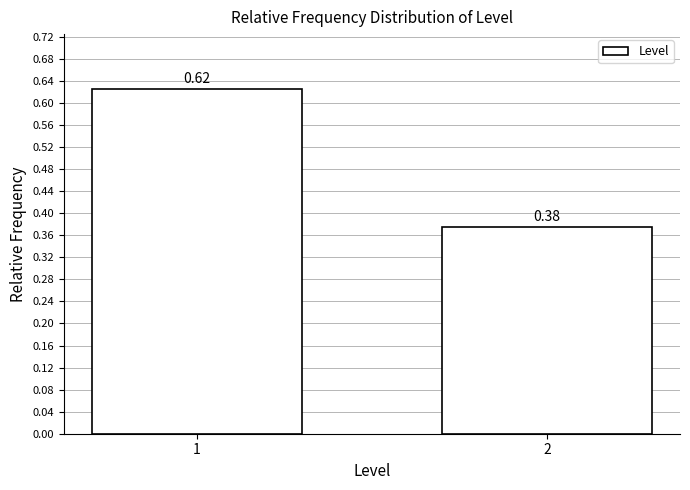

List the labels in order of value, largest first.

1, 2